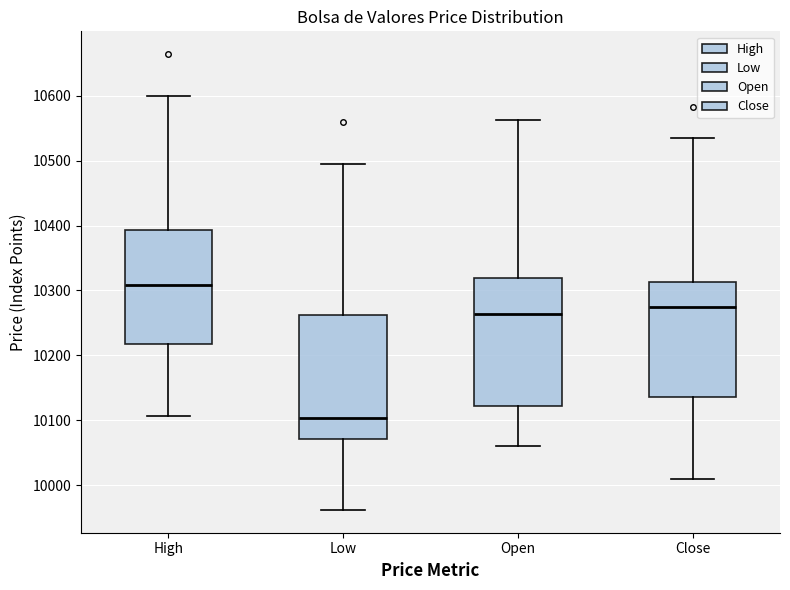

Where is the lower edge of the box for High on the y-axis? The values are not printed on the chart, so give them approximately, as read against the axis.

10220